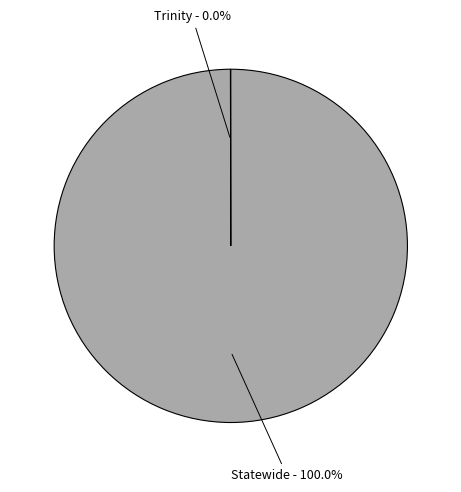

To the nearest percent, what is the average slice percentage?

50%